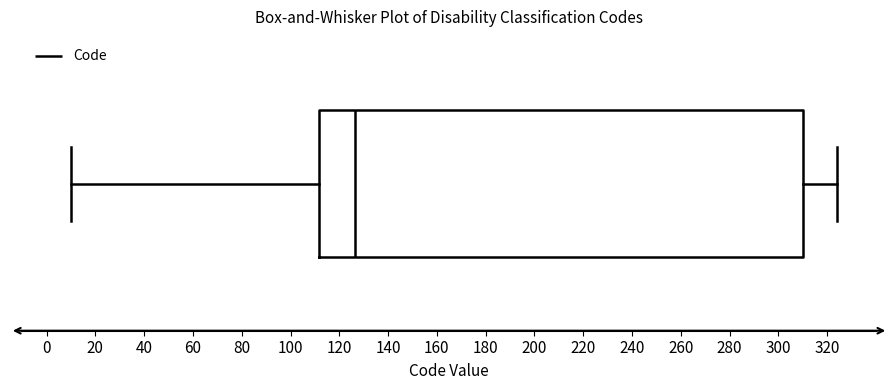

Transcribe this box plot: give where the median line is, the range the box spans, and where the two whiskers end, as read against the x-axis. The values are not printed on the chart, so give them approximately, as read against the axis.

median 126, box 112 to 310, whiskers 10 to 324